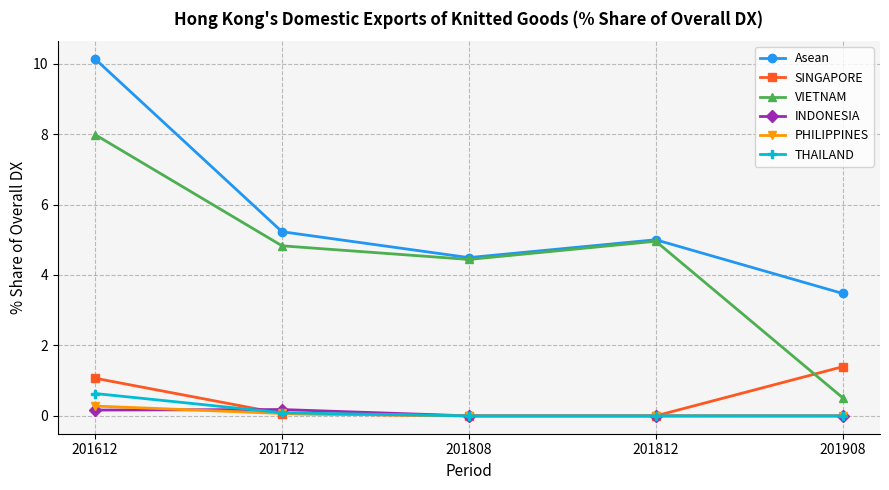

Is it true that INDONESIA equals 0.0 at 201808?

True